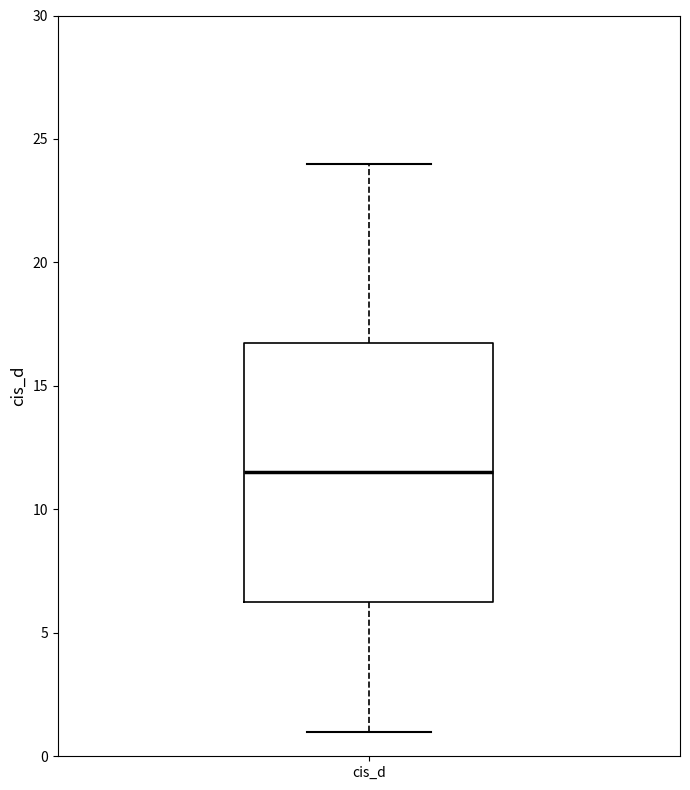

Where does the lower whisker of the box for cis_d end on the y-axis? The values are not printed on the chart, so give them approximately, as read against the axis.

1.0